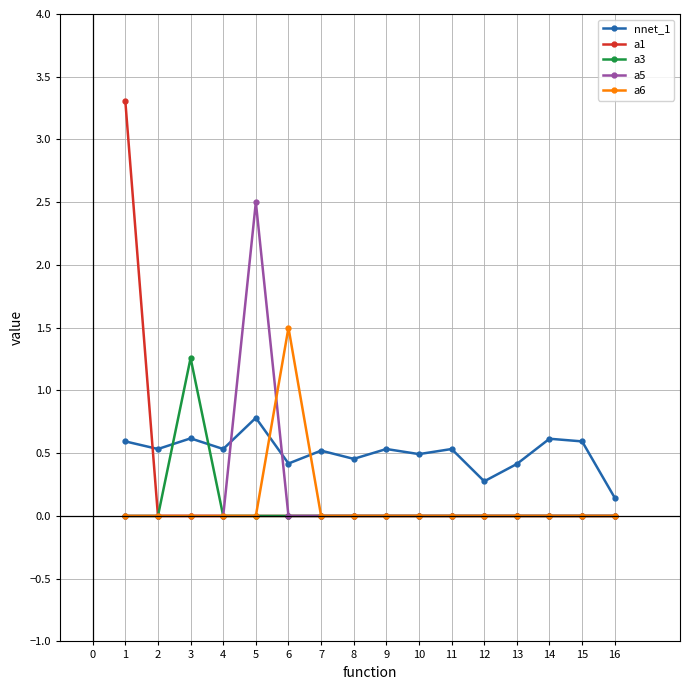

Reading right to left, list all the values displayed in this chart.

nnet_1: 0.1	0.6	0.6	0.4	0.3	0.5	0.5	0.5	0.5	0.5	0.4	0.8	0.5	0.6	0.5	0.6
a1: 0.0	0.0	0.0	0.0	0.0	0.0	0.0	0.0	0.0	0.0	0.0	0.0	0.0	0.0	0.0	3.3
a3: 0.0	0.0	0.0	0.0	0.0	0.0	0.0	0.0	0.0	0.0	0.0	0.0	0.0	1.3	0.0	0.0
a5: 0.0	0.0	0.0	0.0	0.0	0.0	0.0	0.0	0.0	0.0	0.0	2.5	0.0	0.0	0.0	0.0
a6: 0.0	0.0	0.0	0.0	0.0	0.0	0.0	0.0	0.0	0.0	1.5	0.0	0.0	0.0	0.0	0.0